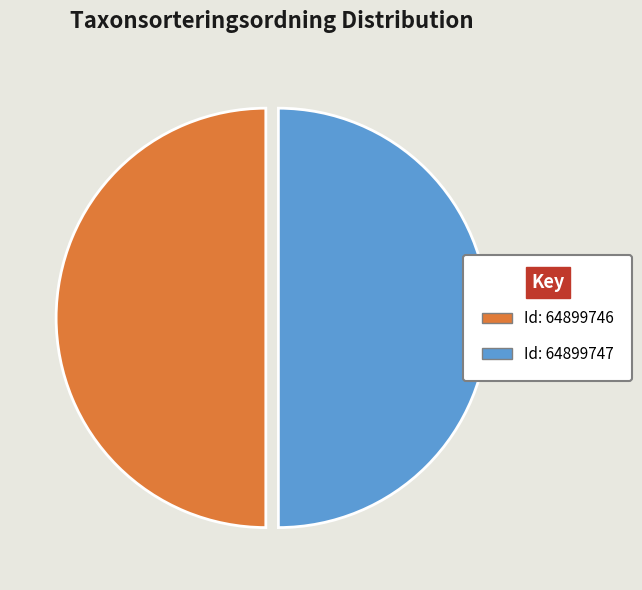

Approximately how many times larger is the value at Id: 64899746 compared to Id: 64899747?

1.0